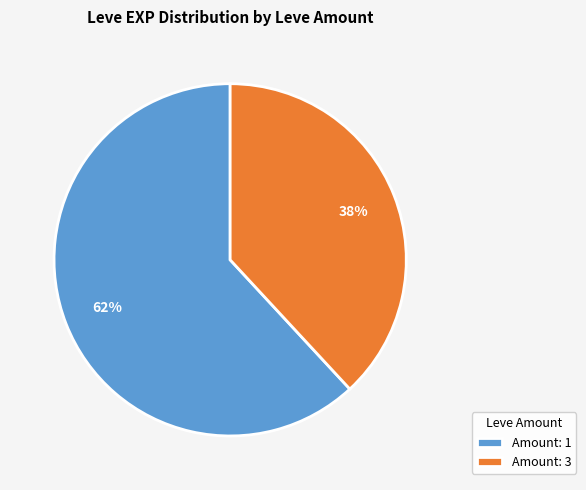

Which slice is the smallest?

Amount: 3